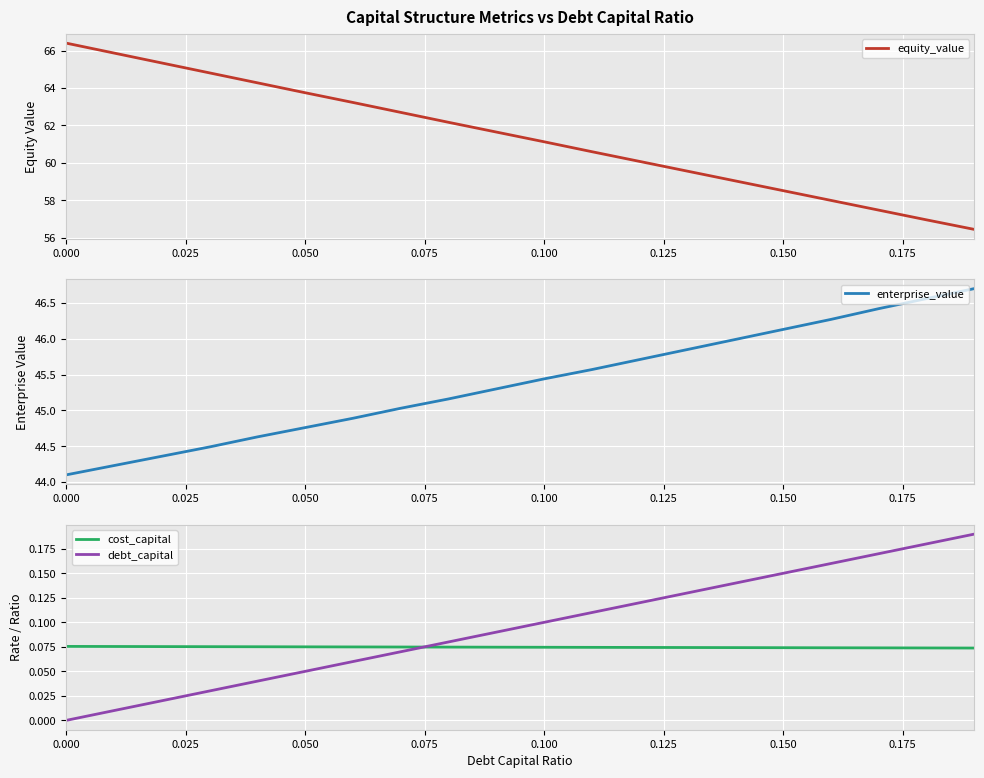

After their last crossing, which series has the higher values: cost_capital or debt_capital?

debt_capital